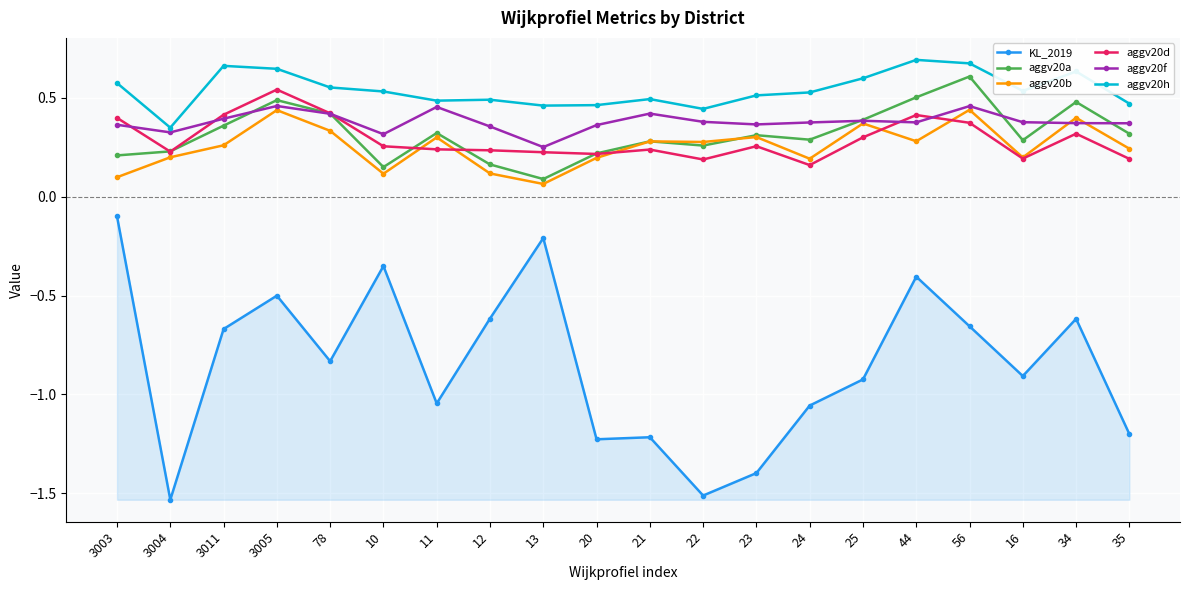

Where is the first local minimum for KL_2019?

3004